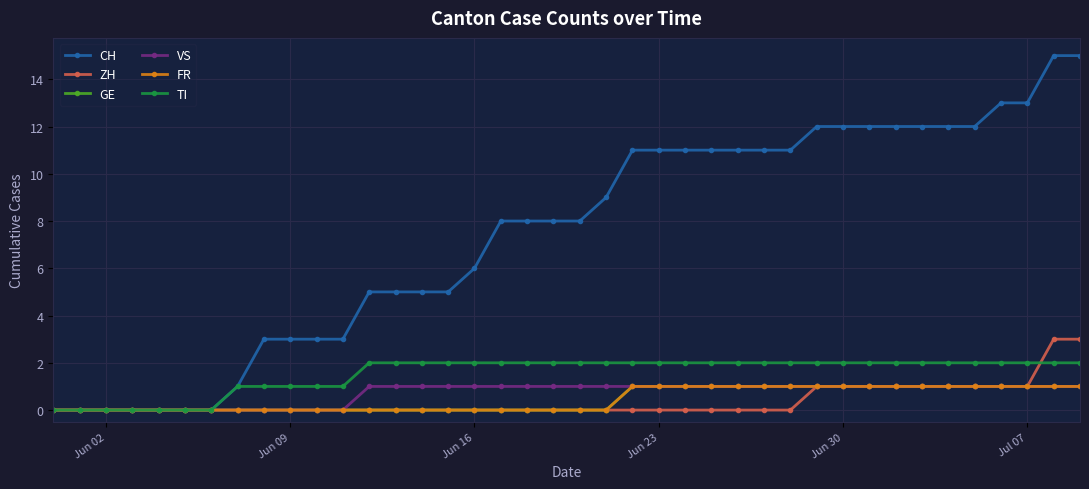

True or false: TI has more than 2 interior local peaks.

False